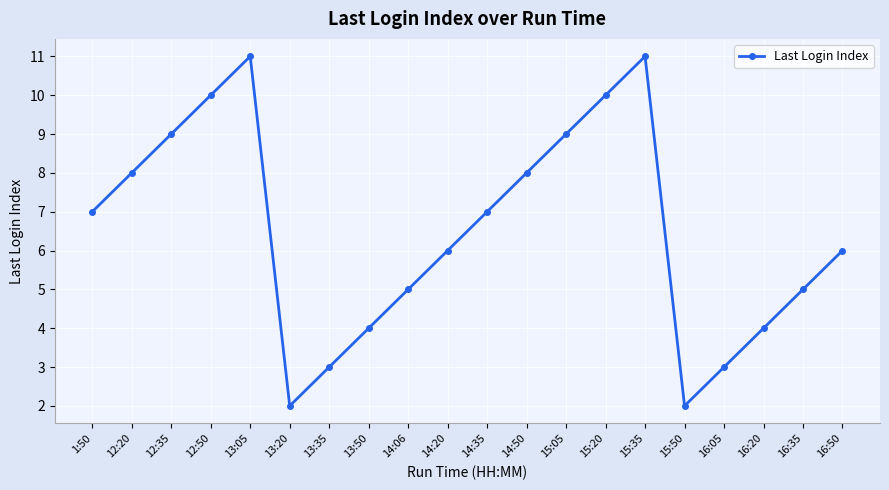

What is the label of the 8th point from the left?

13:50